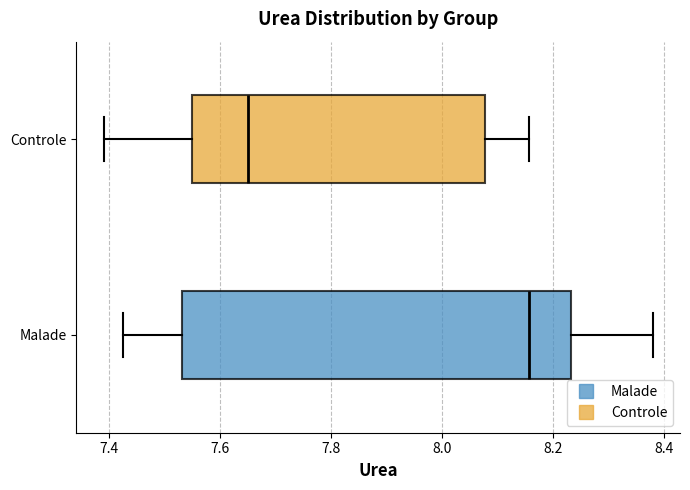

Which box has the furthest to the left median line?

Controle